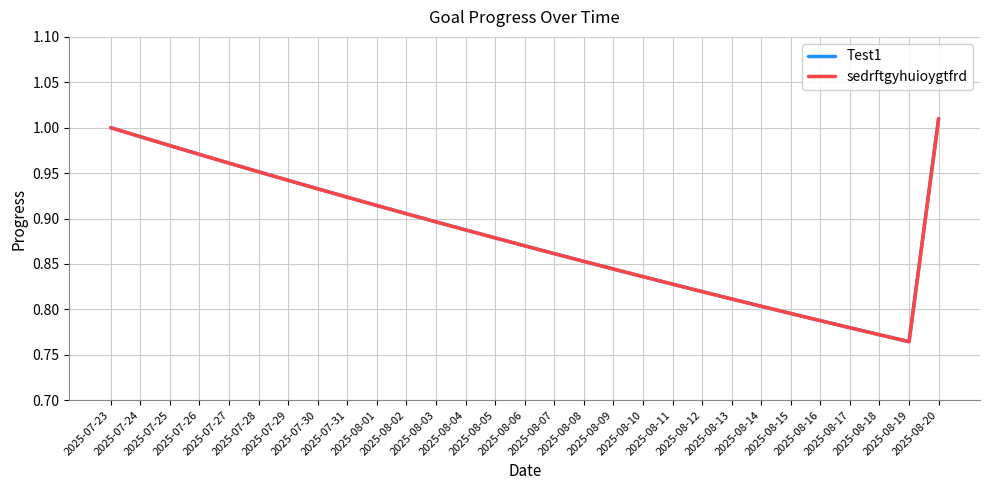

What is the total value across all series at 2025-07-31?

1.8